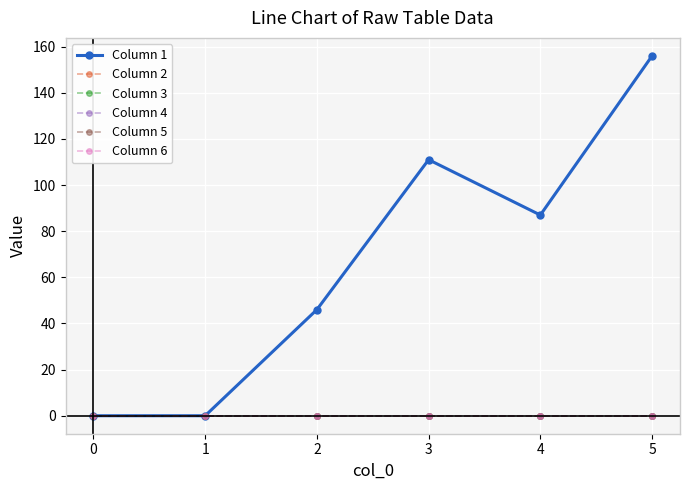

What is the total value across all series at 3?

111